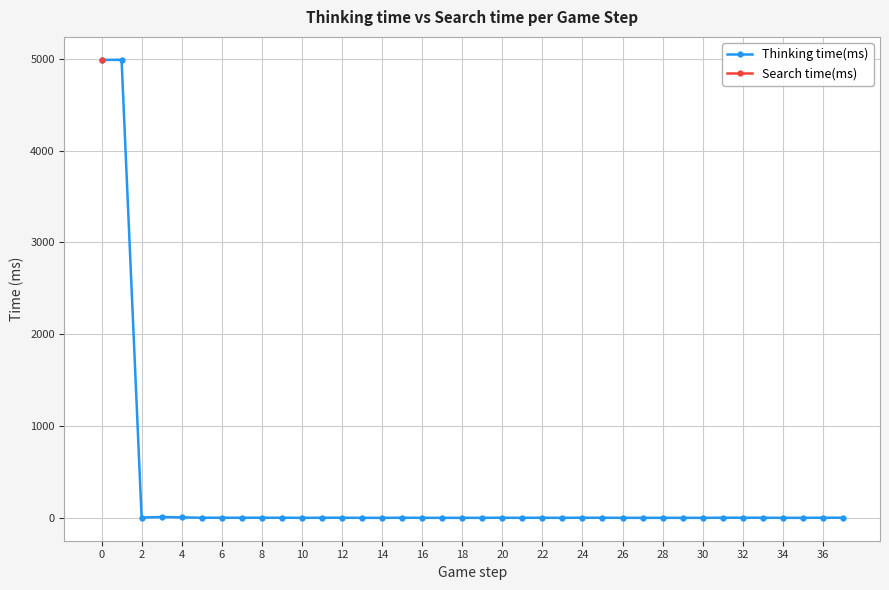

True or false: Thinking time(ms) has more than 0 points higher than both neighbors.

True